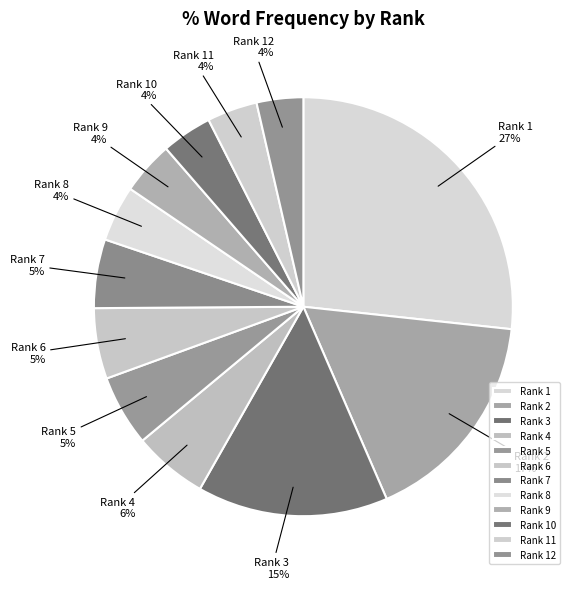

To the nearest percent, what percentage of the pie is Rank 5?

5%